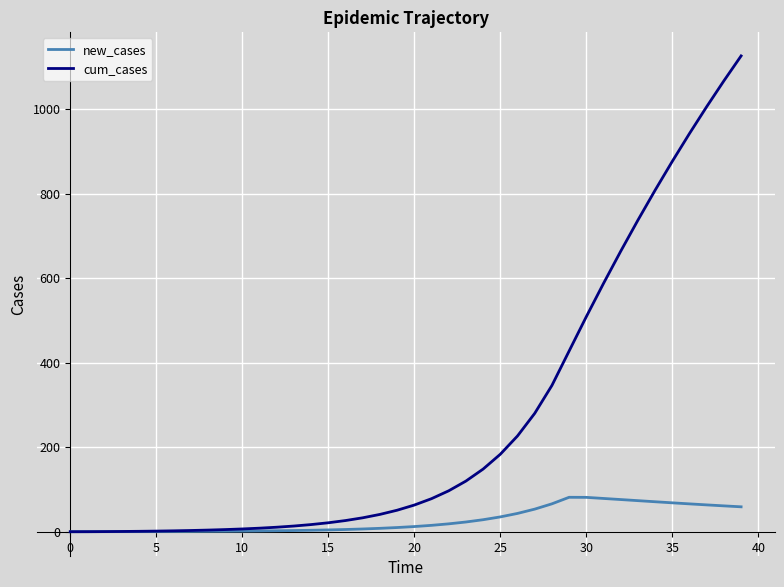

What is the greatest value displayed?

1126.1